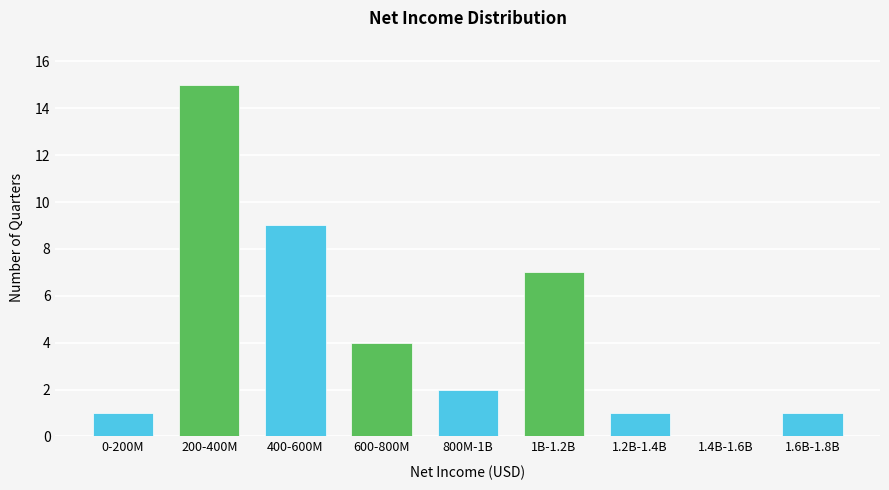

Reading left to right, extract all data points from this chart.

0-200M=1	200-400M=15	400-600M=9	600-800M=4	800M-1B=2	1B-1.2B=7	1.2B-1.4B=1	1.4B-1.6B=0	1.6B-1.8B=1